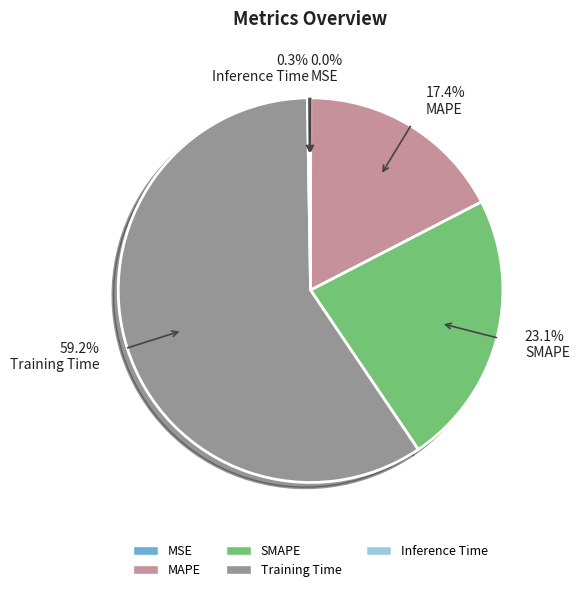

What is the total percentage of 23.1% SMAPE and 17.4% MAPE?

40.5%